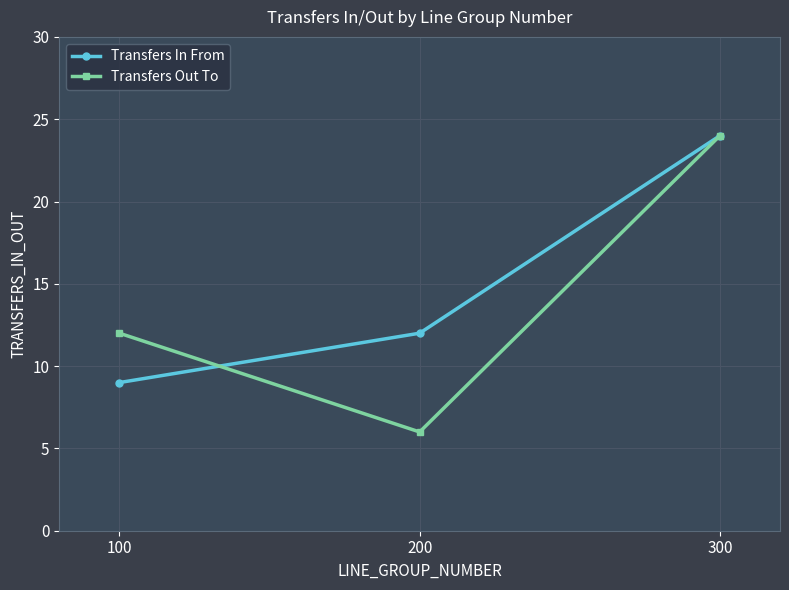

Which series has the largest total across all categories?

Transfers In From